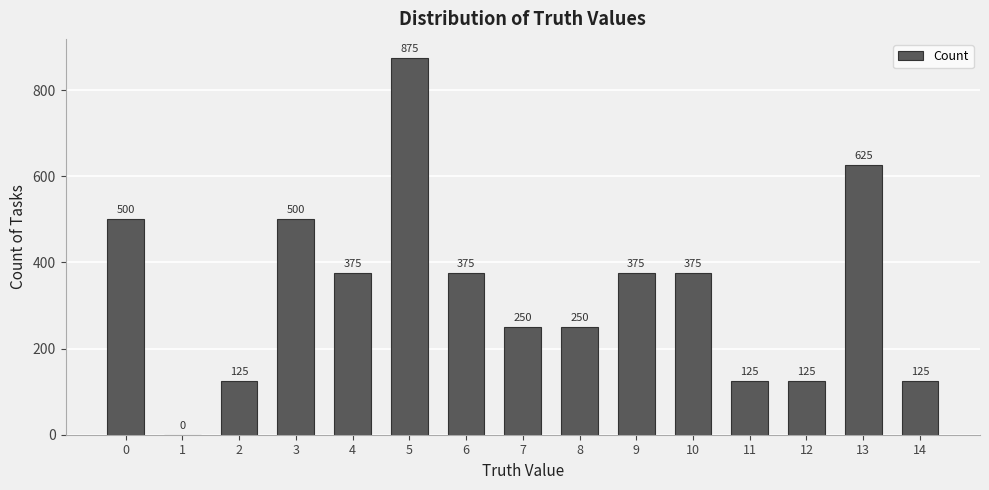

What is the sum of the values at 8 and 2?

375